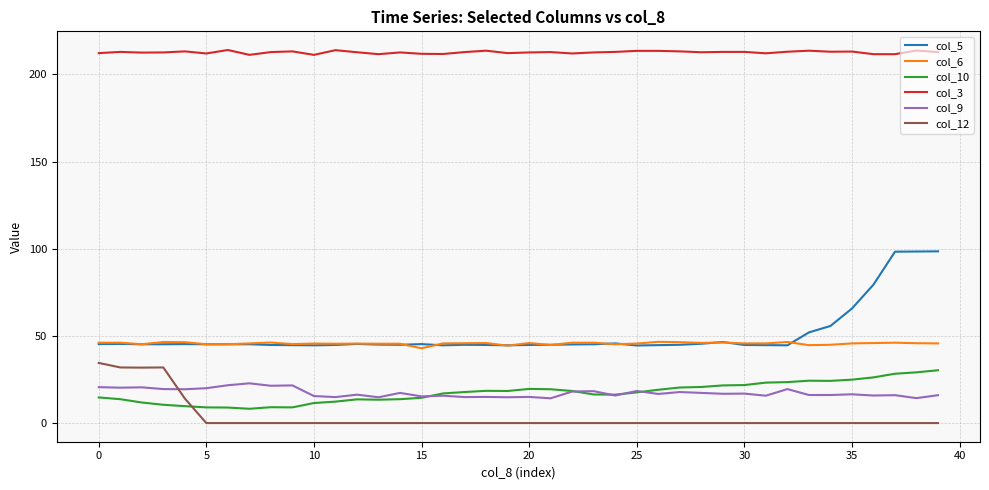

How many categories are shown in the chart?

40